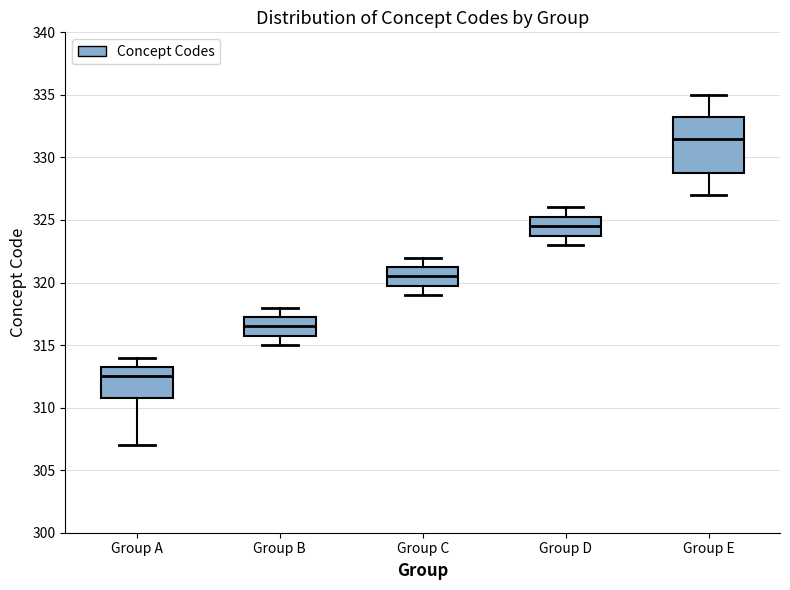

Where is the lower edge of the box for Group E on the y-axis? The values are not printed on the chart, so give them approximately, as read against the axis.

329.0